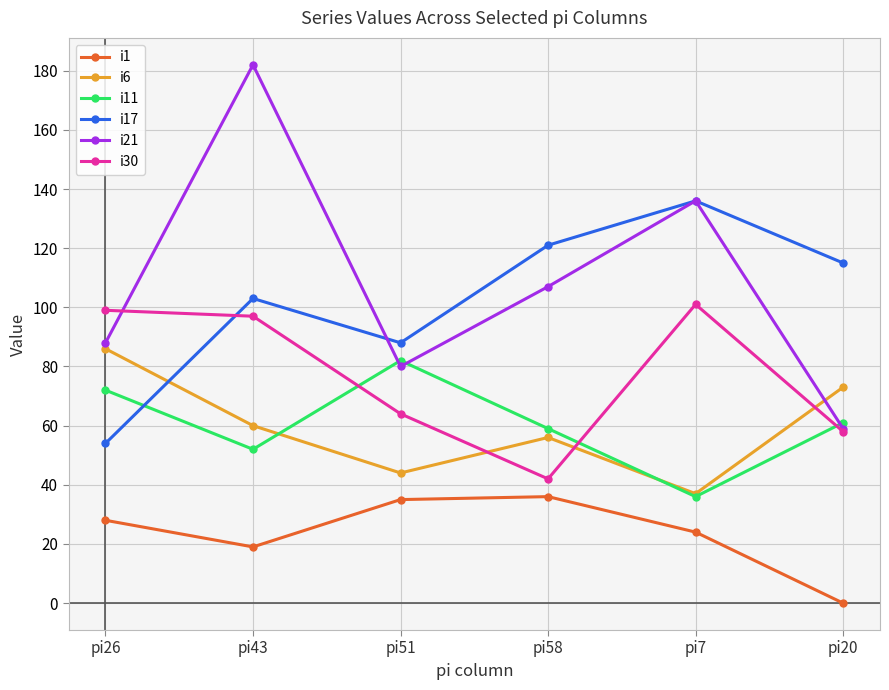

What is the highest value of the i11 series?

82